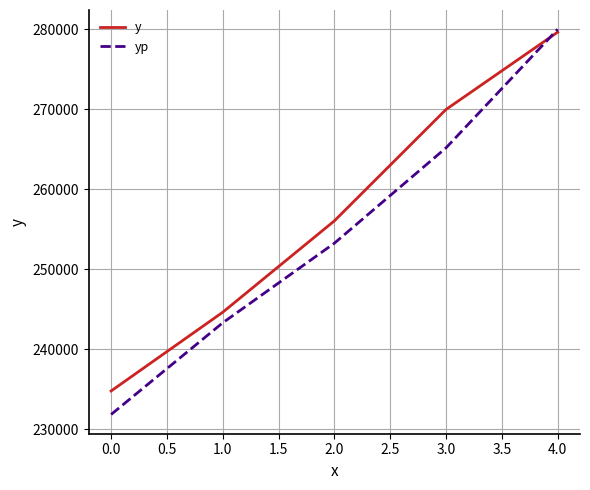

Rank the series at 0.0 from highest to lowest value.

y, yp